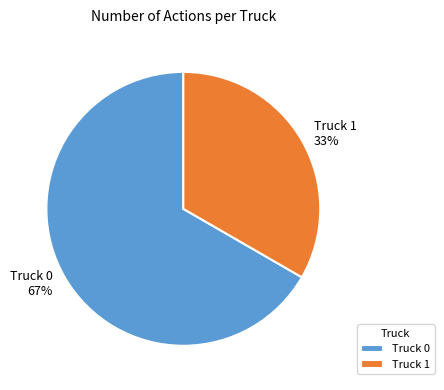

To the nearest percent, what percentage of the pie is Truck 0?

67%